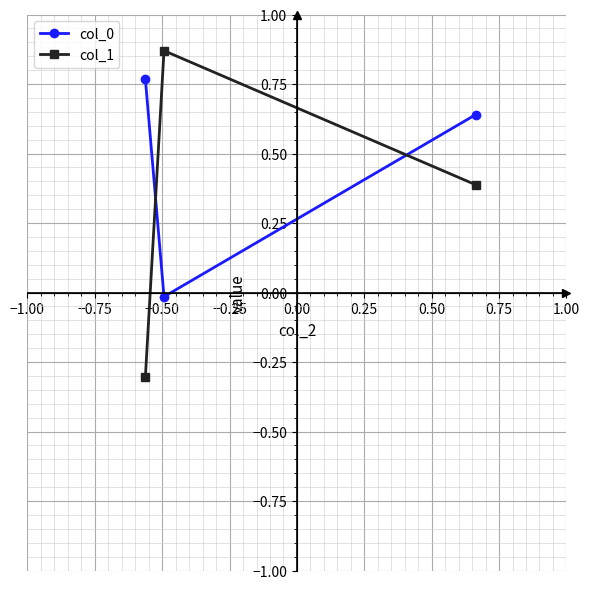

How many values in the col_1 series are below 0?

1